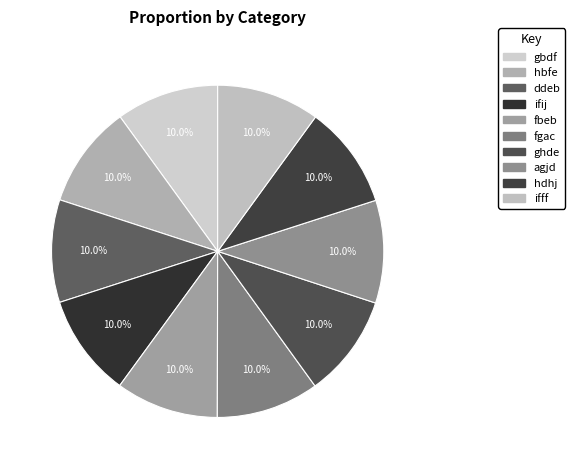

What is the smallest slice in the pie chart?

gbdf